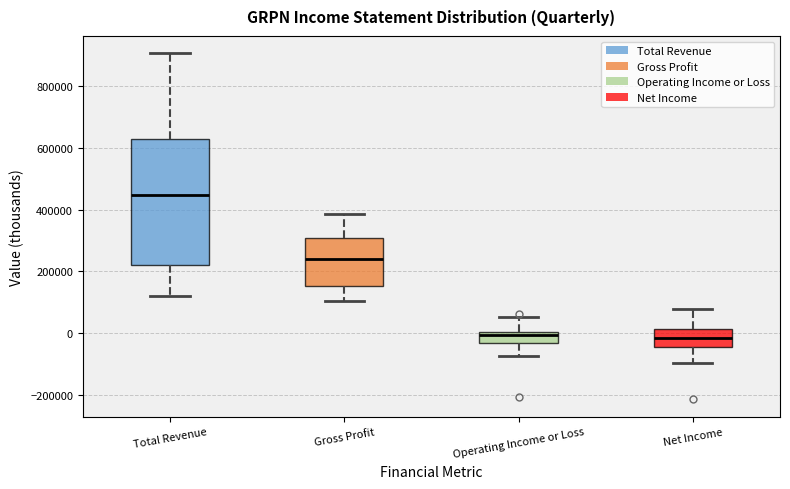

Reading left to right, read every box against the y-axis: the position of its median line, the range the box covers, and the ends of its whiskers. The values are not printed on the chart, so give them approximately, as read against the axis.

Total Revenue: median 440000, box 220000 to 620000, whiskers 120000 to 900000
Gross Profit: median 240000, box 160000 to 300000, whiskers 100000 to 380000
Operating Income or Loss: median 0 (just below the box's upper edge), box -40000 to 0, whiskers -80000 to 60000
Net Income: median -20000, box -40000 to 20000, whiskers -100000 to 80000